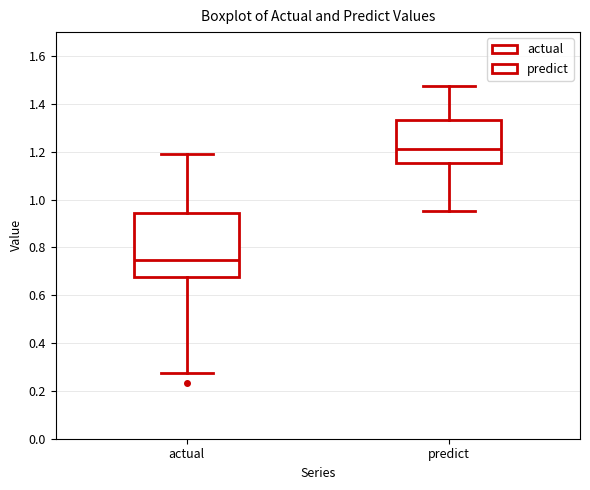

Which box has the highest median line?

predict